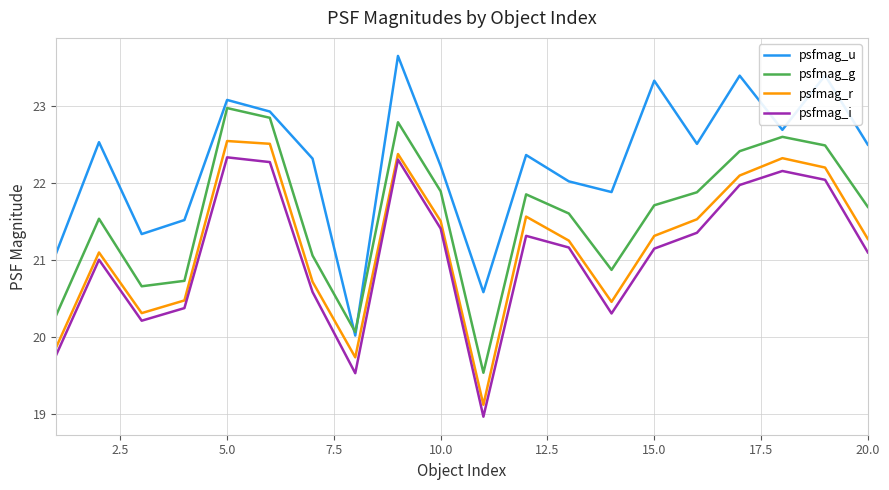

True or false: psfmag_r and psfmag_u intersect in this chart.

False